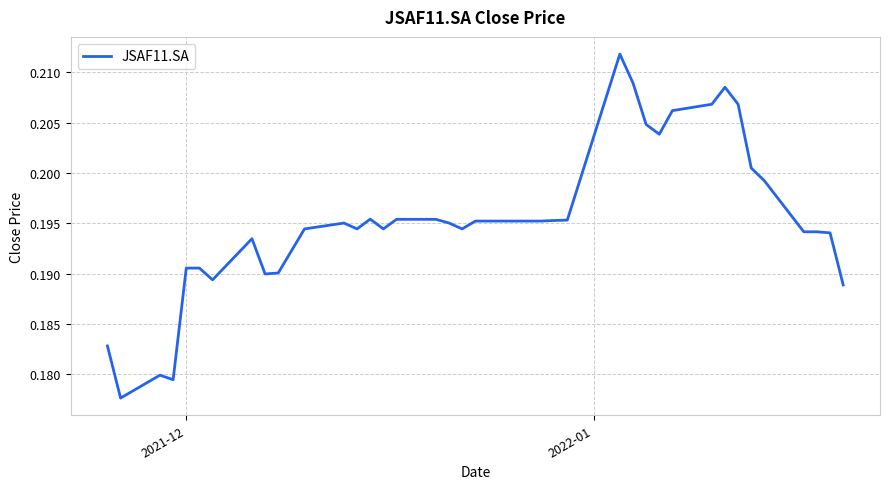

Reading left to right, extract all data points from this chart.

0.2	0.2	0.2	0.2	0.2	0.2	0.2	0.2	0.2	0.2	0.2	0.2	0.2	0.2	0.2	0.2	0.2	0.2	0.2	0.2	0.2	0.2	0.2	0.2	0.2	0.2	0.2	0.2	0.2	0.2	0.2	0.2	0.2	0.2	0.2	0.2	0.2	0.2